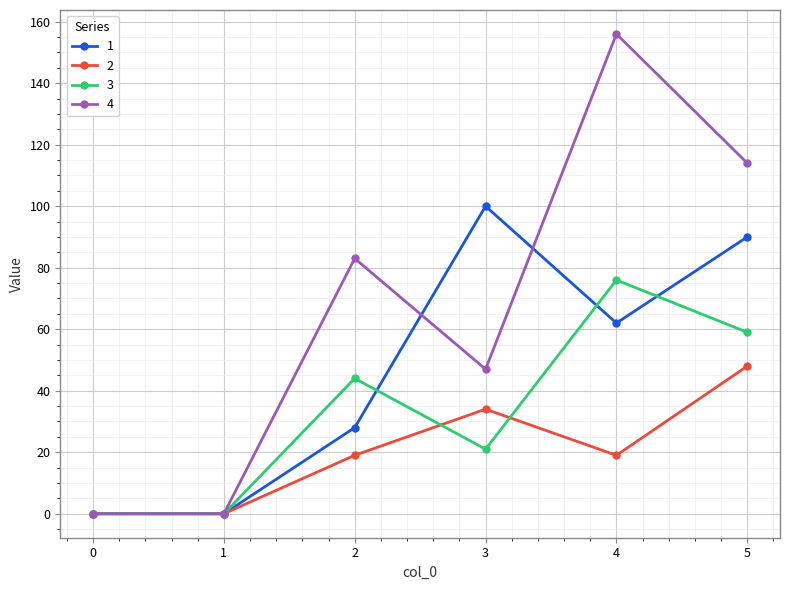

Which series has the largest range (max minus min)?

4